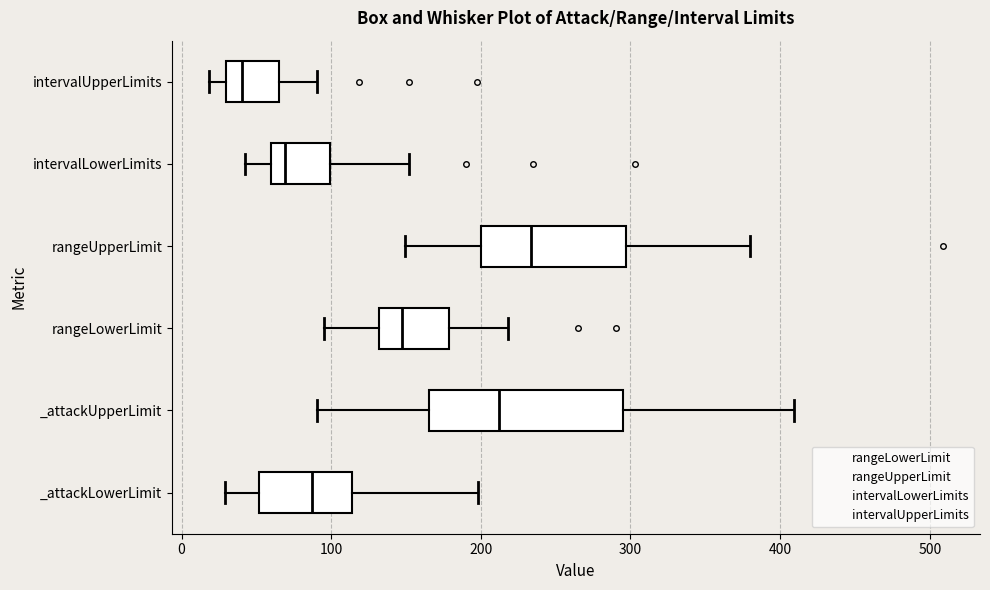

Reading bottom to top, transcribe this box plot: for each box, give where its median line is, the range the box spans, and where its two whiskers end, as read against the x-axis. The values are not printed on the chart, so give them approximately, as read against the axis.

_attackLowerLimit: median 90, box 50 to 110, whiskers 30 to 200
_attackUpperLimit: median 210, box 170 to 290, whiskers 90 to 410
rangeLowerLimit: median 150, box 130 to 180, whiskers 100 to 220
rangeUpperLimit: median 230, box 200 to 300, whiskers 150 to 380
intervalLowerLimits: median 70, box 60 to 100, whiskers 40 to 150
intervalUpperLimits: median 40, box 30 to 60, whiskers 20 to 90